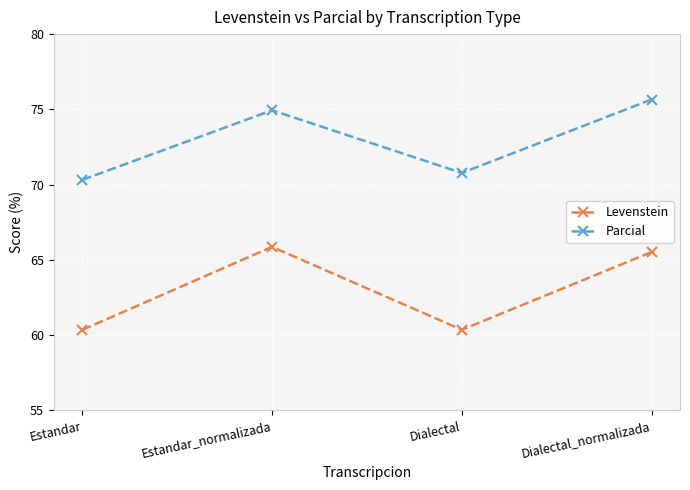

What is the highest value of the Parcial series?

75.7